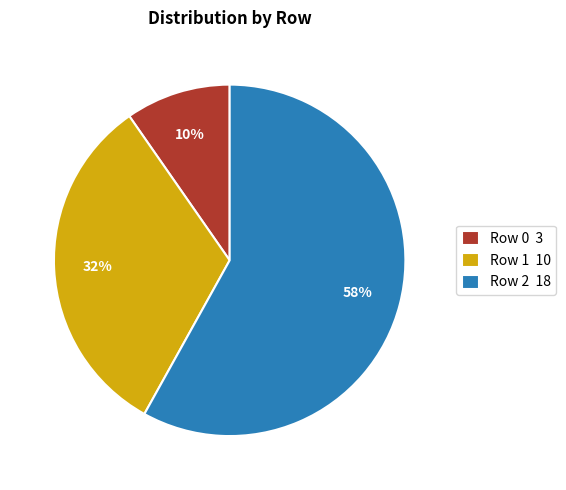

What is the smallest slice in the pie chart?

Row 0